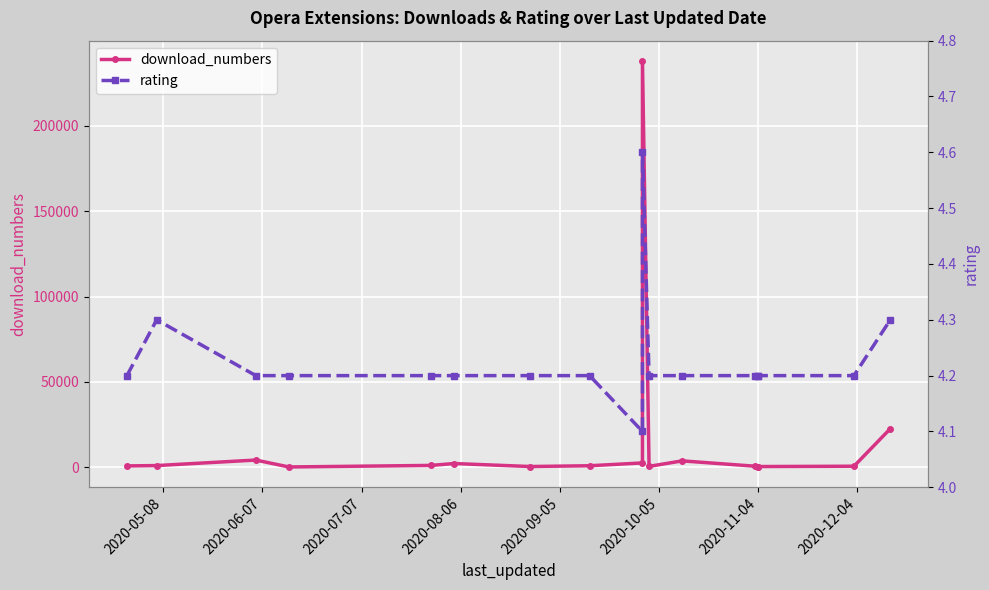

True or false: download_numbers has more than 1 points higher than both neighbors.

True